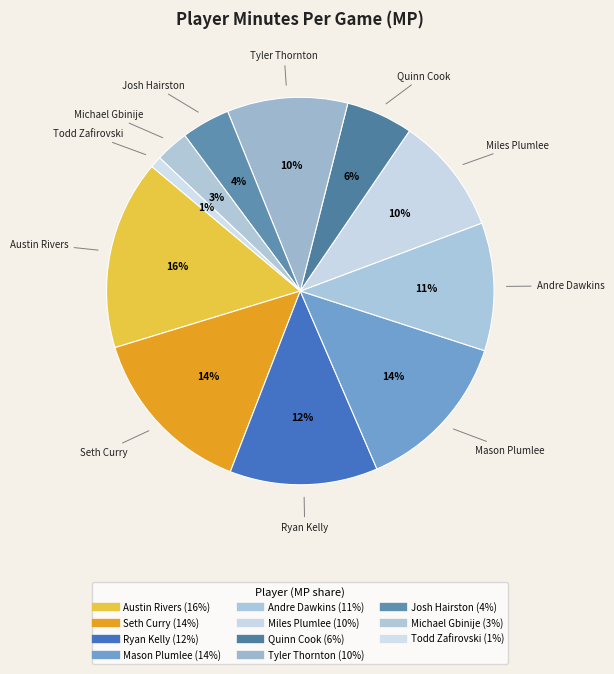

What percentage is the Andre Dawkins slice, to the nearest percent?

11%